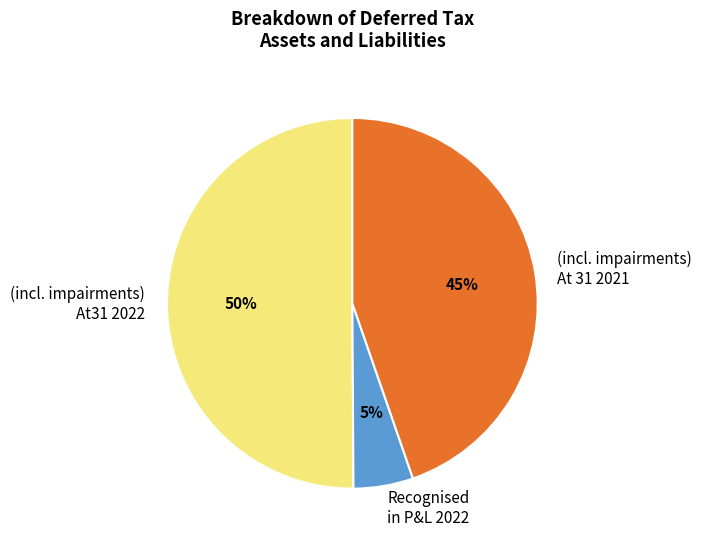

Which has a higher value, Recognised in P&L 2022 or (incl. impairments) At31 2022?

(incl. impairments) At31 2022